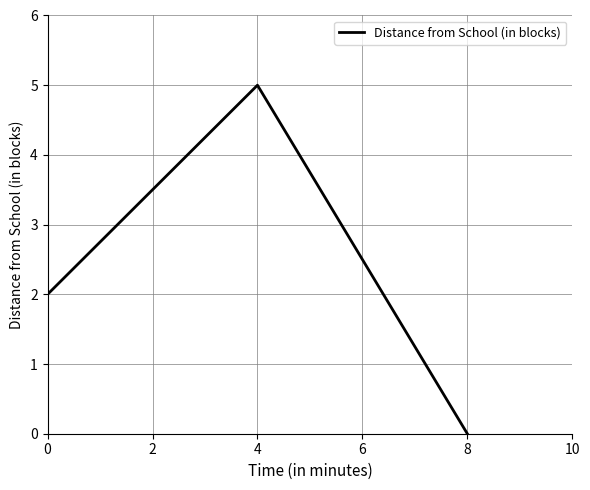

Is it true that the value at 0 is 2?

True